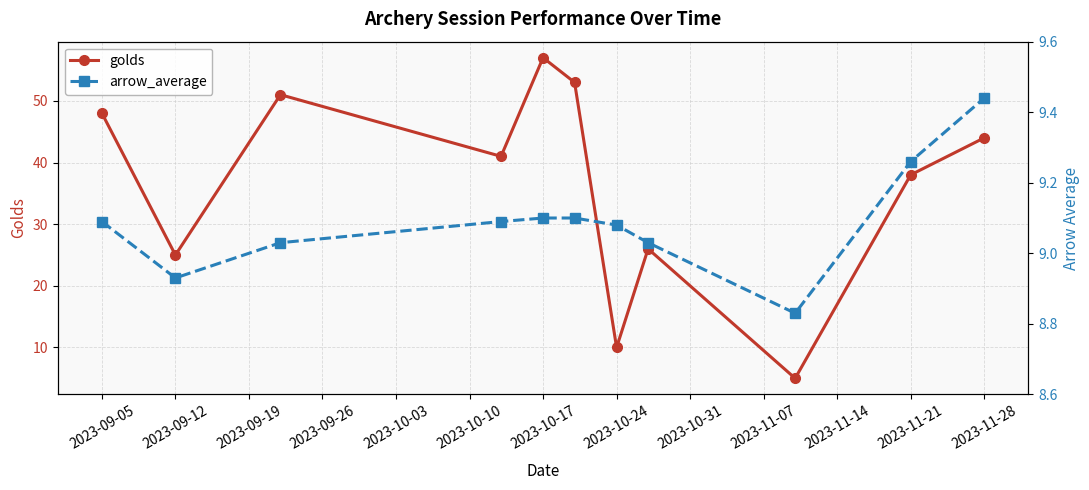

True or false: golds has more than 2 interior local peaks.

True